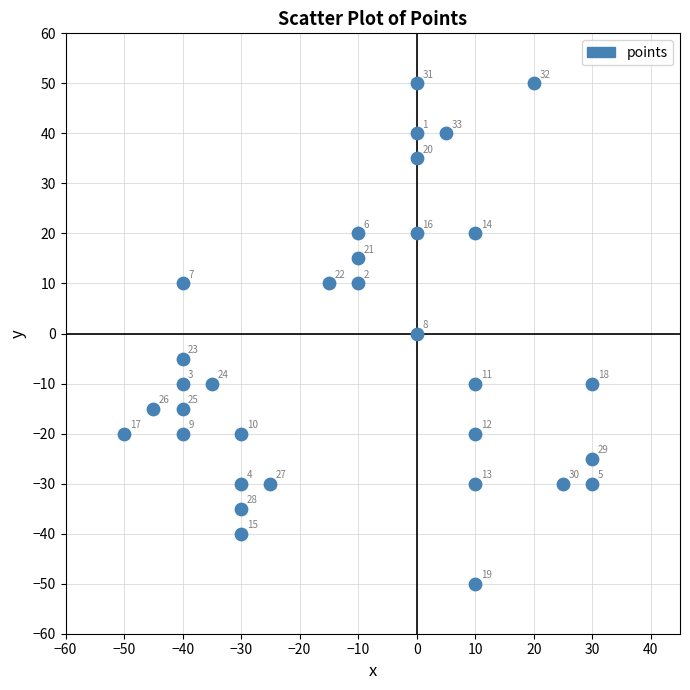

What is the range of Y values (max minus min)?

100